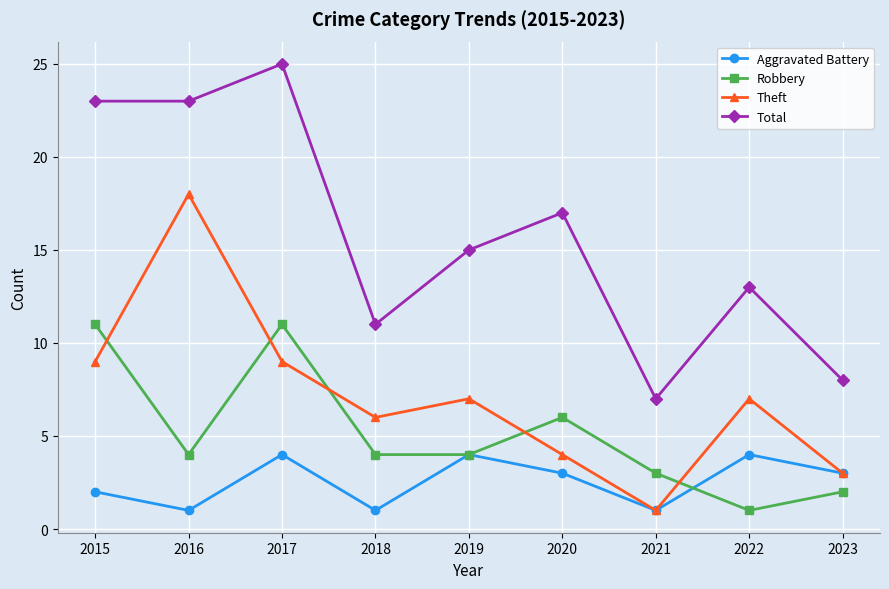

List the series in order of their peak value, highest first.

Total, Theft, Robbery, Aggravated Battery